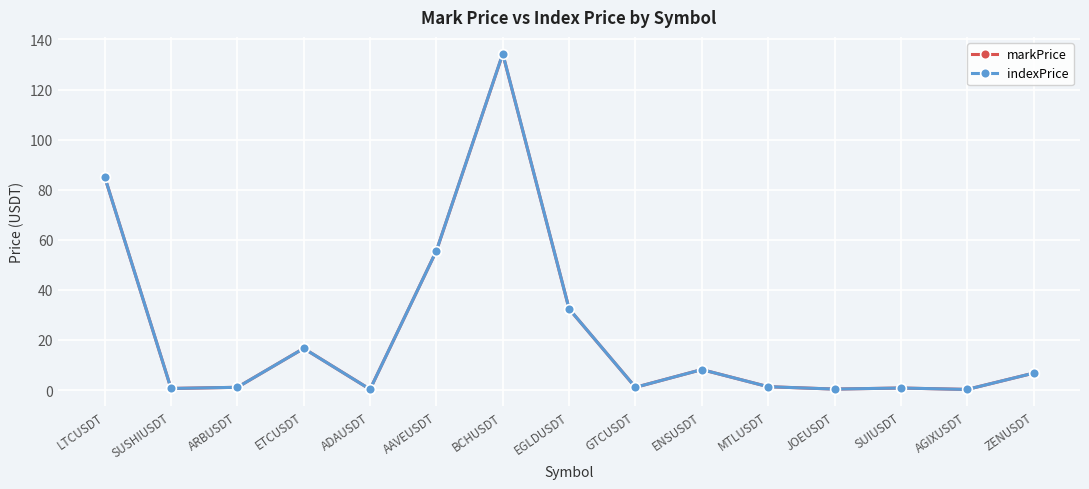

Which series has the widest spread of values?

indexPrice